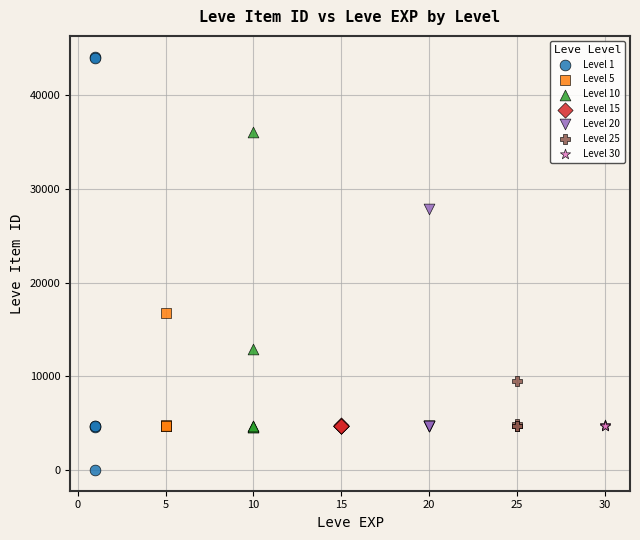

Which series has the widest spread of Y values?

Level 1